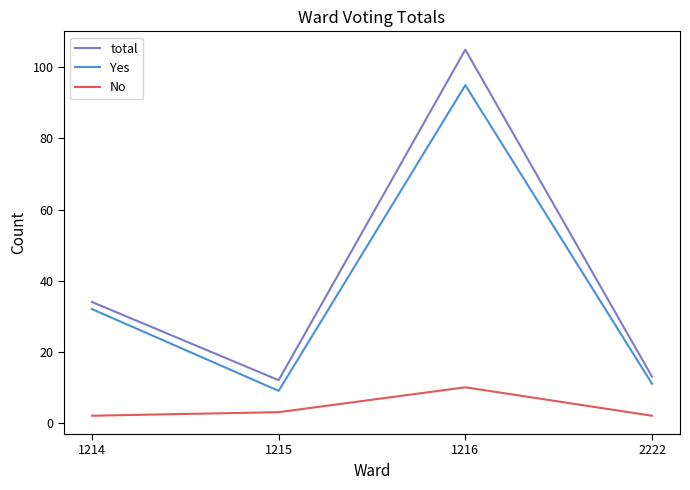

Is it true that No equals 10 at 1216?

True